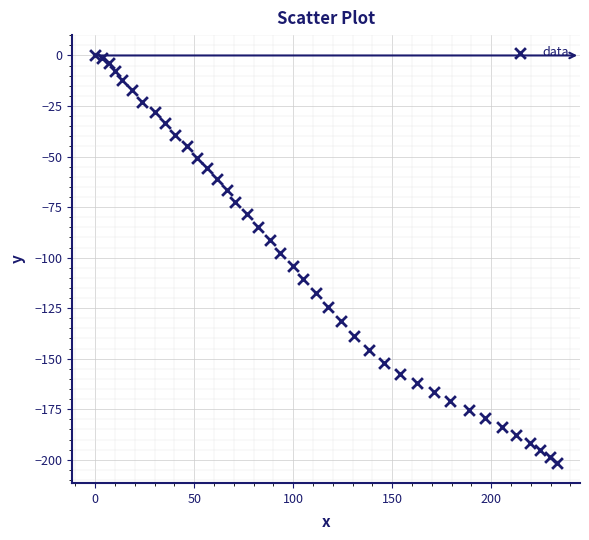

What is the range of Y values (max minus min)?

201.4